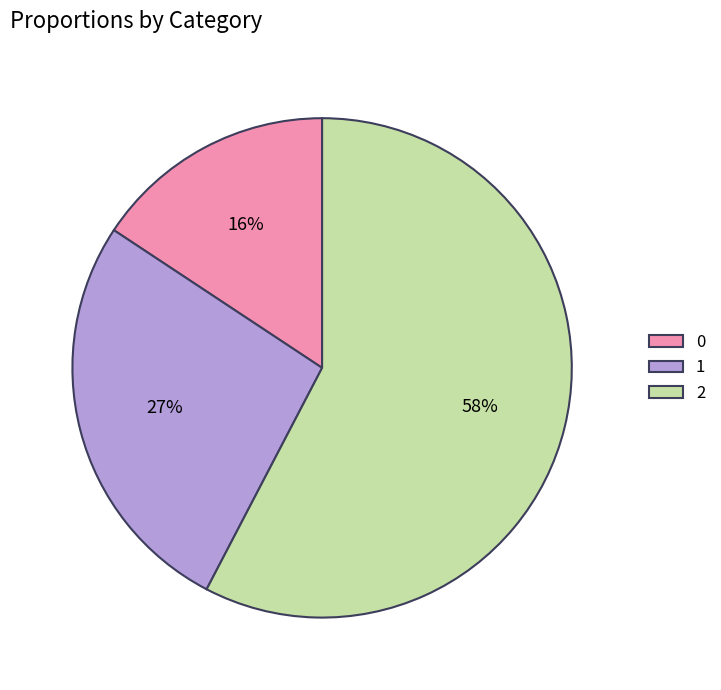

To the nearest percent, what percentage of the pie is 1?

27%